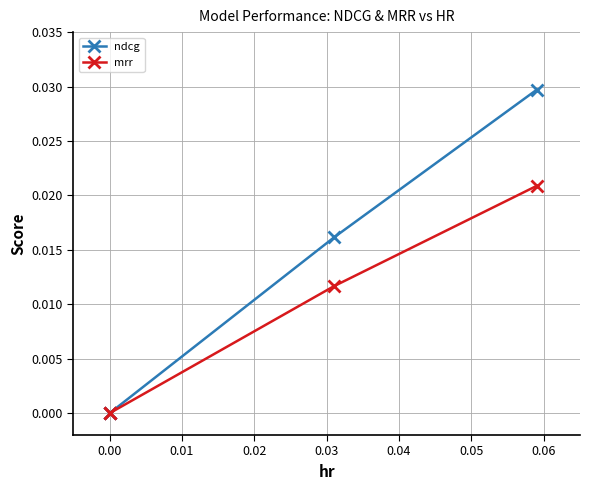

True or false: mrr and ndcg cross at least once.

False